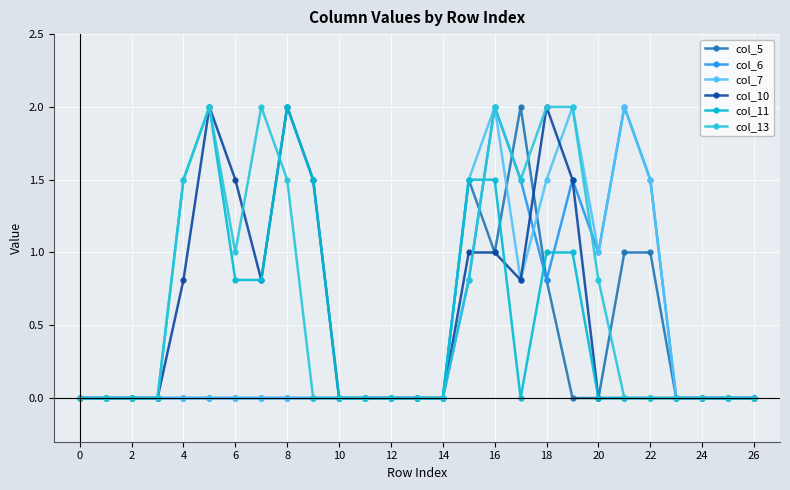

Reading left to right, what are all the values shown in this chart?

col_5: 0.0	0.0	0.0	0.0	0.0	0.0	0.0	0.0	0.0	0.0	0.0	0.0	0.0	0.0	0.0	1.5	1.0	2.0	0.8	0.0	0.0	1.0	1.0	0.0	0.0	0.0	0.0
col_6: 0.0	0.0	0.0	0.0	0.0	0.0	0.0	0.0	0.0	0.0	0.0	0.0	0.0	0.0	0.0	0.8	2.0	1.5	0.8	1.5	1.0	2.0	1.5	0.0	0.0	0.0	0.0
col_7: 0.0	0.0	0.0	0.0	0.0	0.0	0.0	0.0	0.0	0.0	0.0	0.0	0.0	0.0	0.0	1.5	2.0	0.8	1.5	2.0	1.0	2.0	1.5	0.0	0.0	0.0	0.0
col_10: 0.0	0.0	0.0	0.0	0.8	2.0	1.5	0.8	2.0	1.5	0.0	0.0	0.0	0.0	0.0	1.0	1.0	0.8	2.0	1.5	0.0	0.0	0.0	0.0	0.0	0.0	0.0
col_11: 0.0	0.0	0.0	0.0	1.5	2.0	0.8	0.8	2.0	1.5	0.0	0.0	0.0	0.0	0.0	1.5	1.5	0.0	1.0	1.0	0.0	0.0	0.0	0.0	0.0	0.0	0.0
col_13: 0.0	0.0	0.0	0.0	1.5	2.0	1.0	2.0	1.5	0.0	0.0	0.0	0.0	0.0	0.0	0.8	2.0	1.5	2.0	2.0	0.8	0.0	0.0	0.0	0.0	0.0	0.0